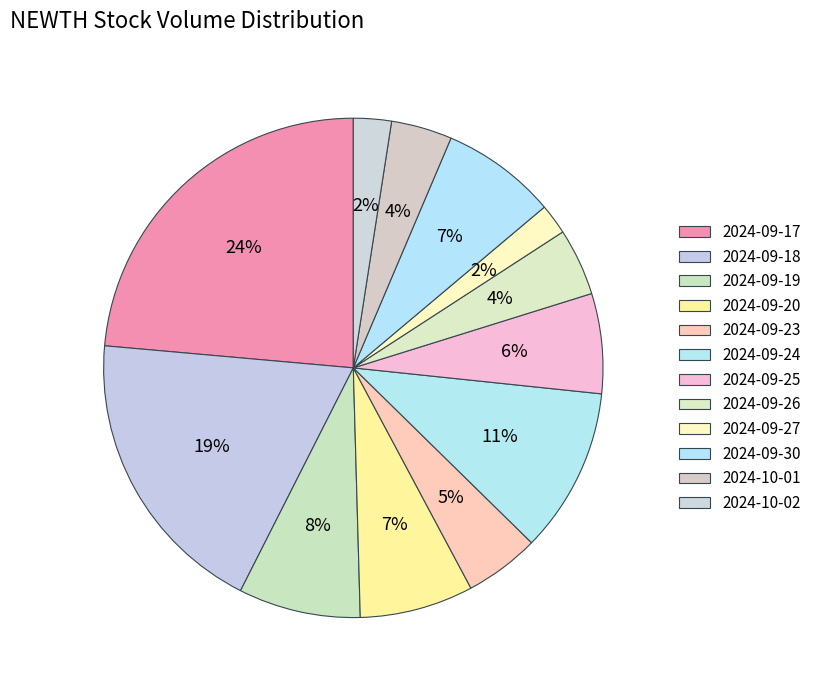

Does 2024-09-23 represent more than half of the total?

No